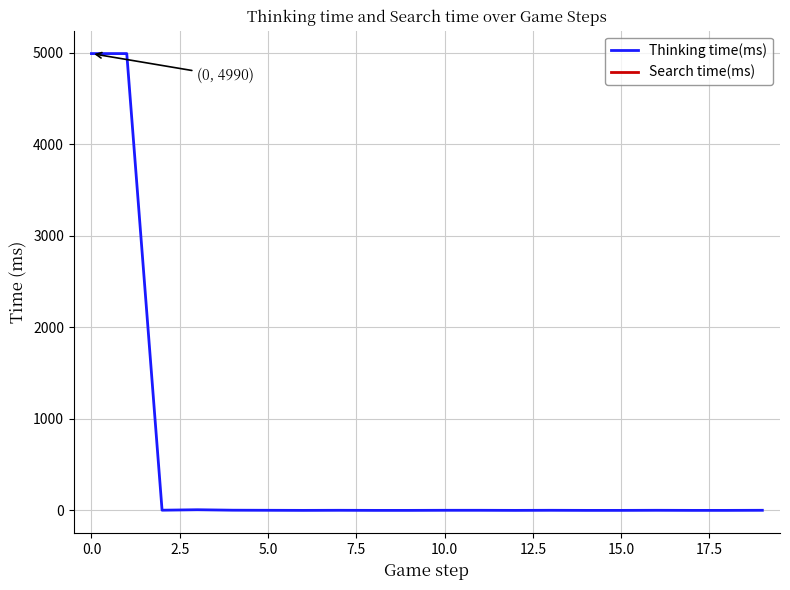

What is the difference between the maximum and minimum values in the Thinking time(ms) series?

4990